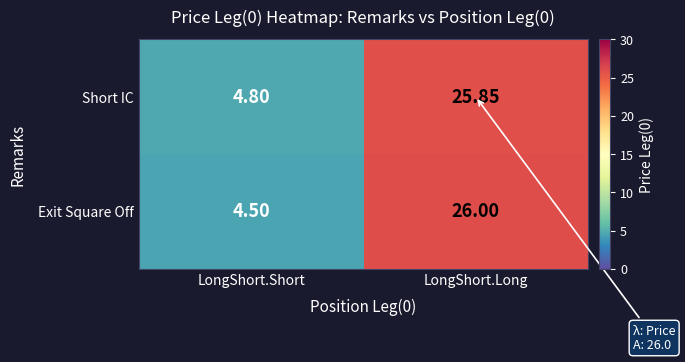

How many values in the Short IC series are below 25?

1